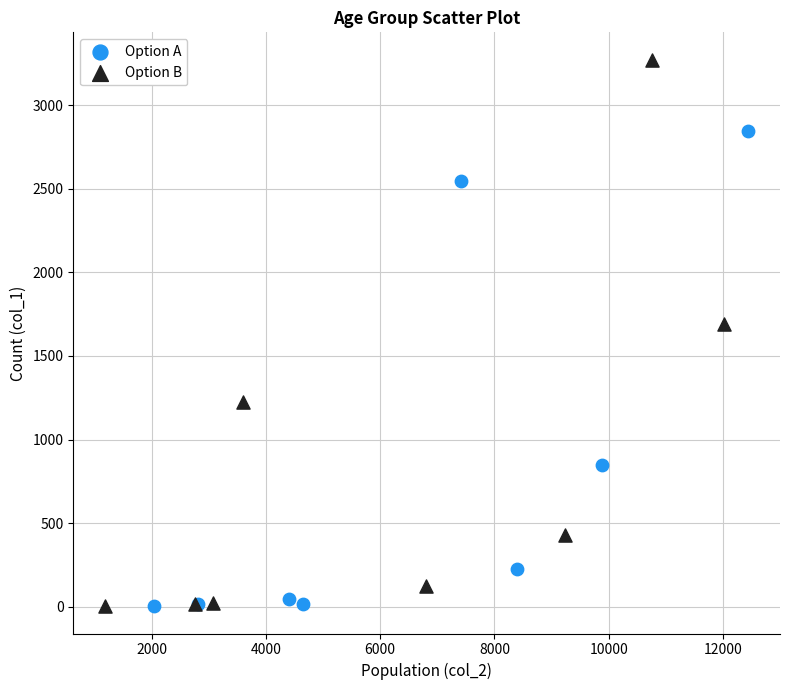

What are all the series names shown in the legend?

Option A, Option B